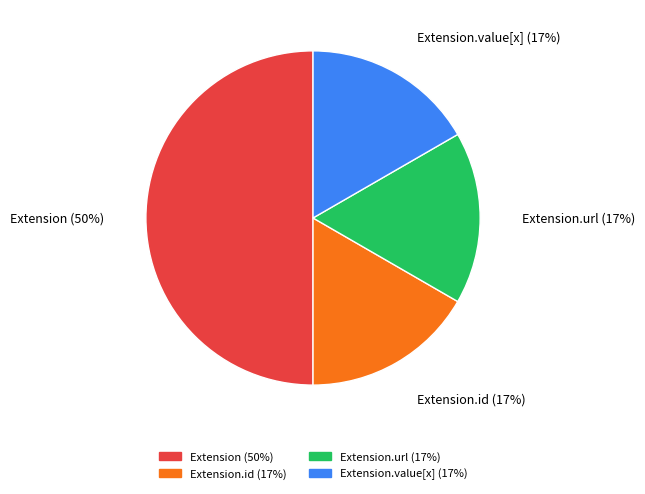

To the nearest percent, what is the difference between the largest and smallest slice percentages?

33%